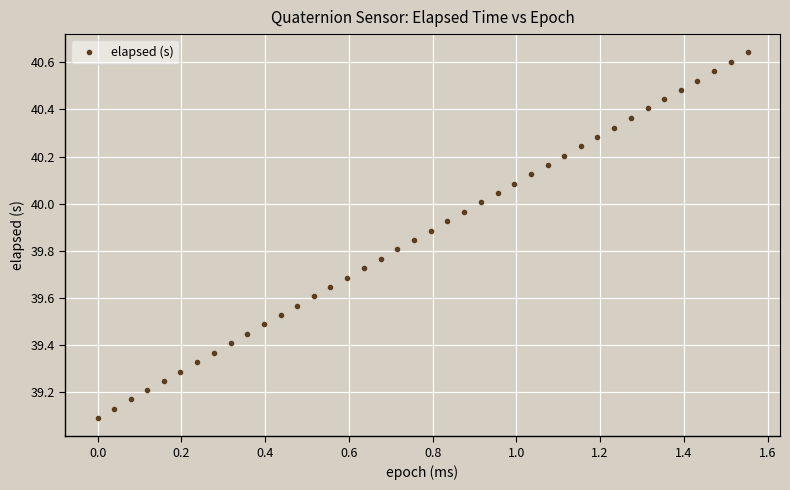

What is the range of X values (max minus min)?

1.6